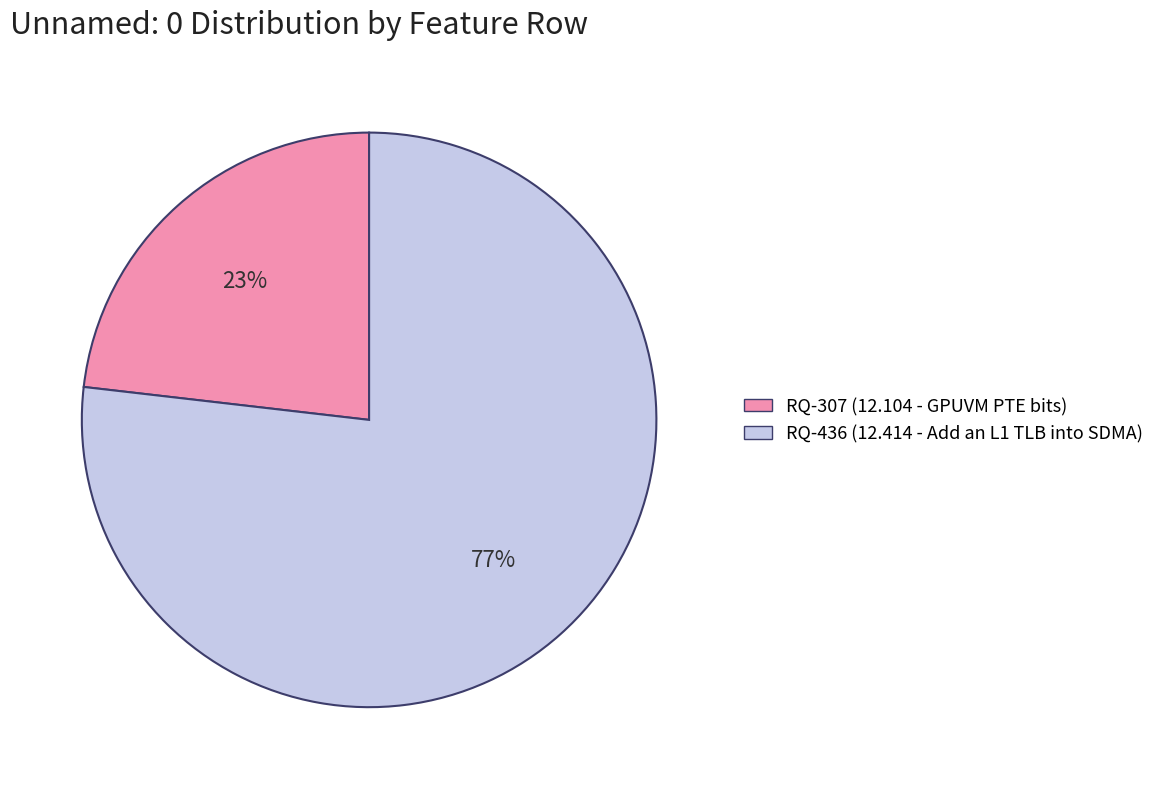

Which category has the smallest portion of the pie?

RQ-307